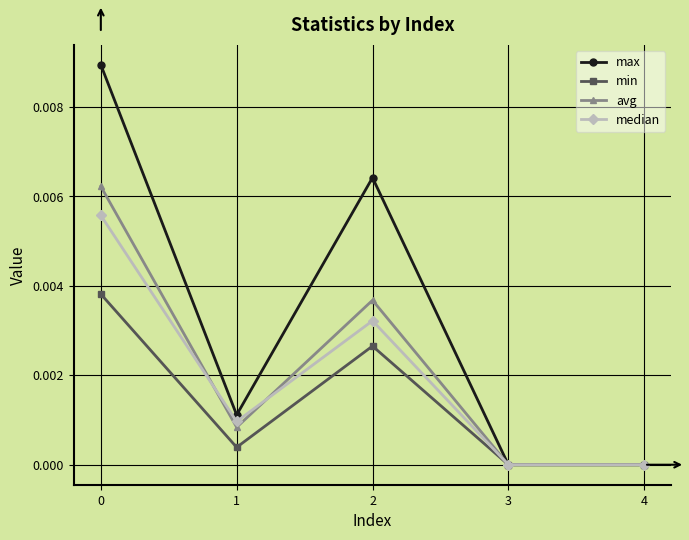

Does the chart have visible grid lines?

Yes